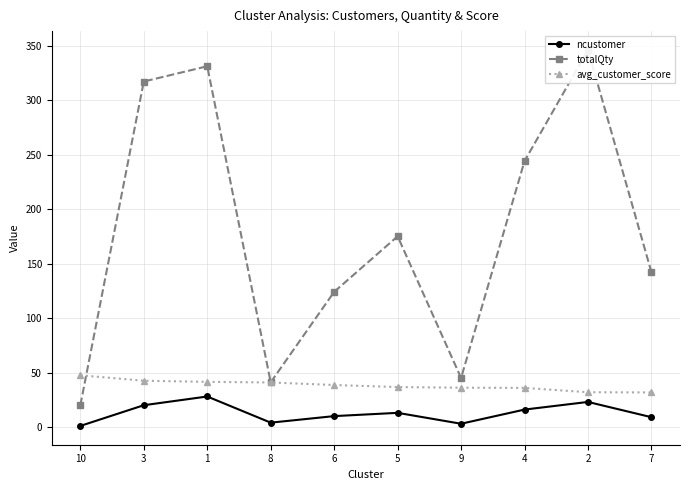

Where is the first local maximum for totalQty?

1